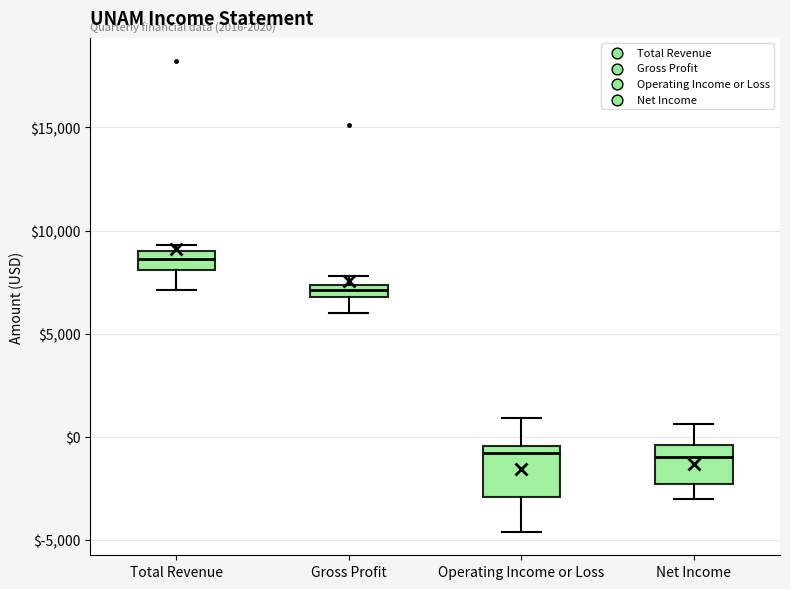

Comparing the boxes themselves (not the whiskers), which one is the tallest?

Operating Income or Loss